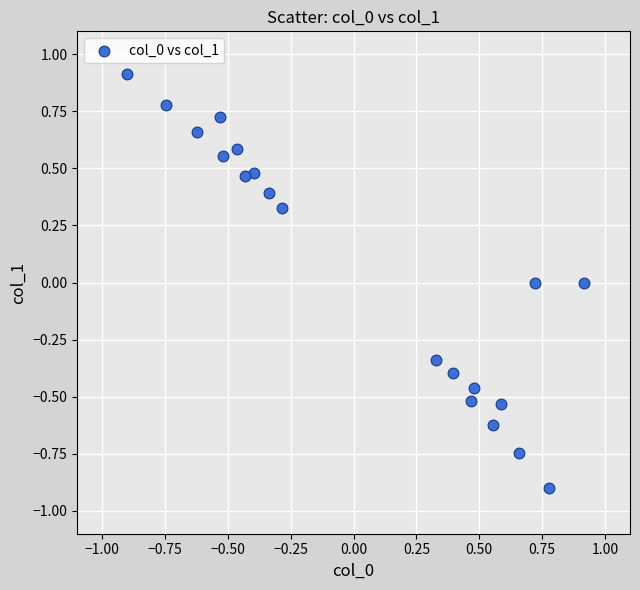

What is the range of X values (max minus min)?

1.8